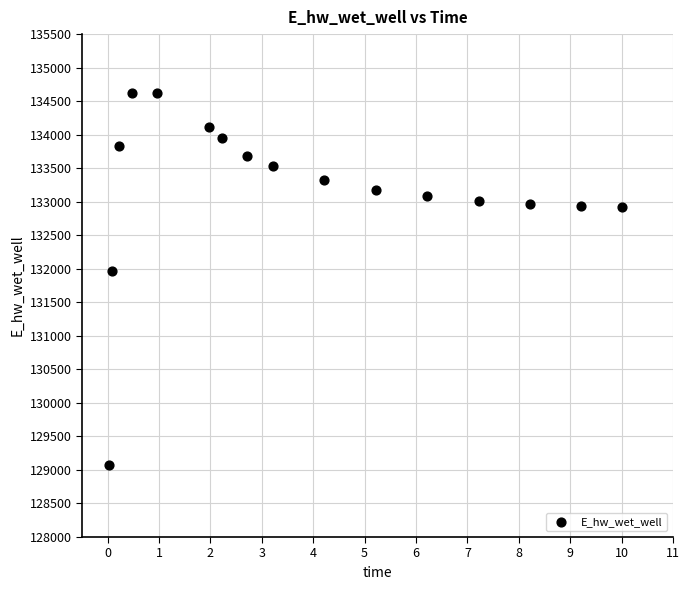

What is the range of X values (max minus min)?

10.0